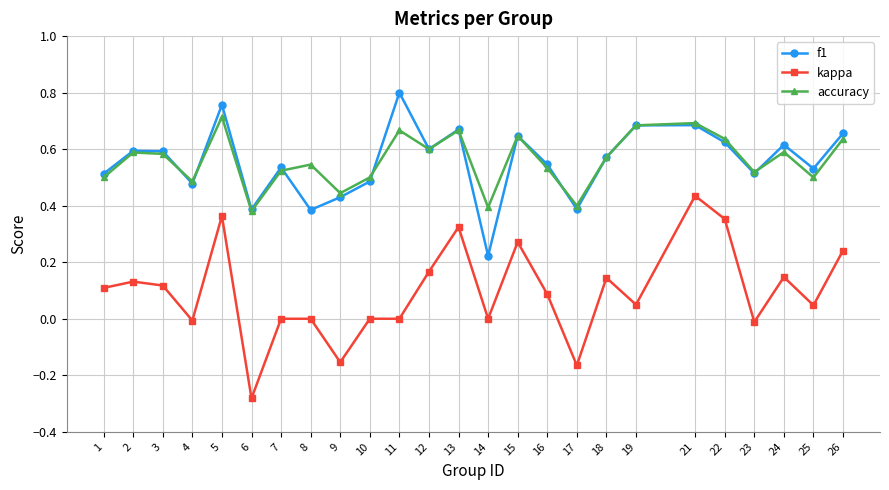

True or false: f1 has a value of 0.8 at 3.

False